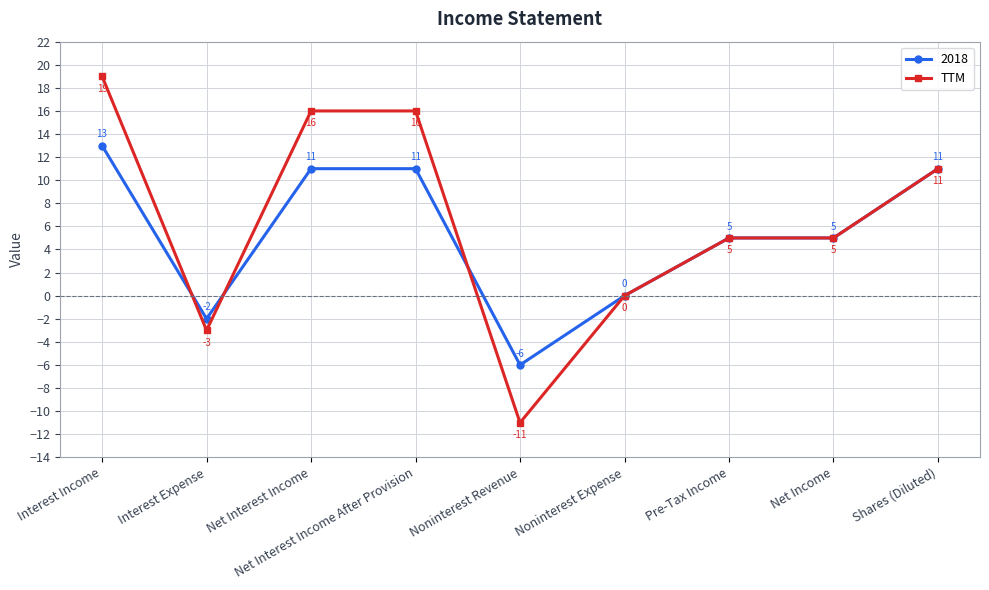

What is the maximum value shown in the chart?

19